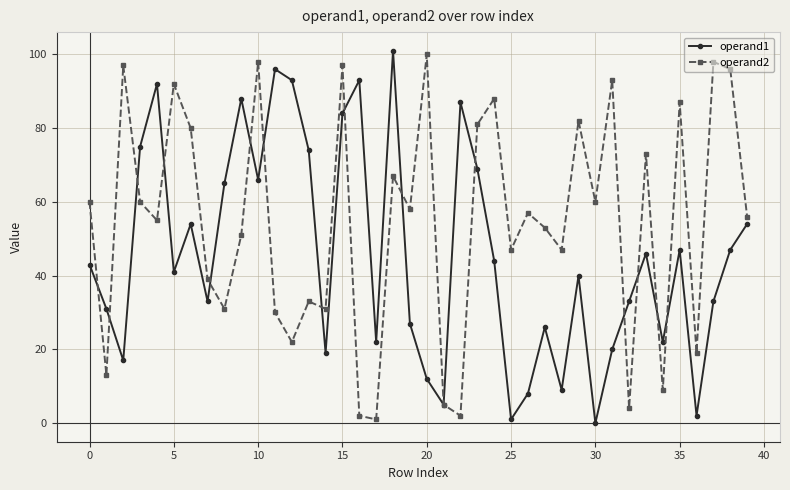

Which series has the largest total across all categories?

operand2